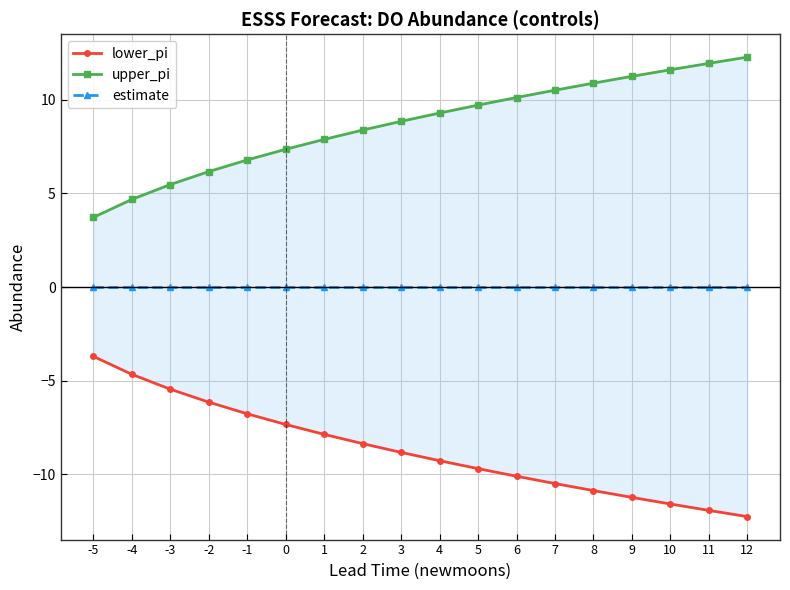

What is the average value of the lower_pi series?

-8.7